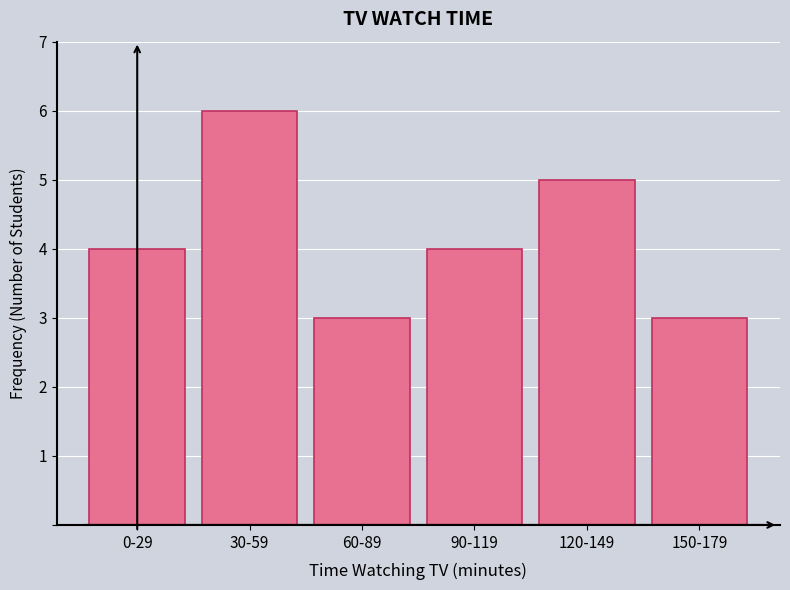

Reading right to left, list all the values displayed in this chart.

3	5	4	3	6	4